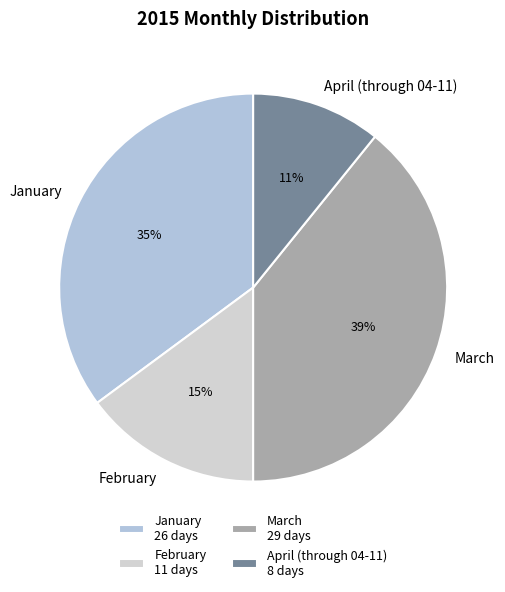

Approximately how many times larger is the value at April (through 04-11) compared to January?

0.3